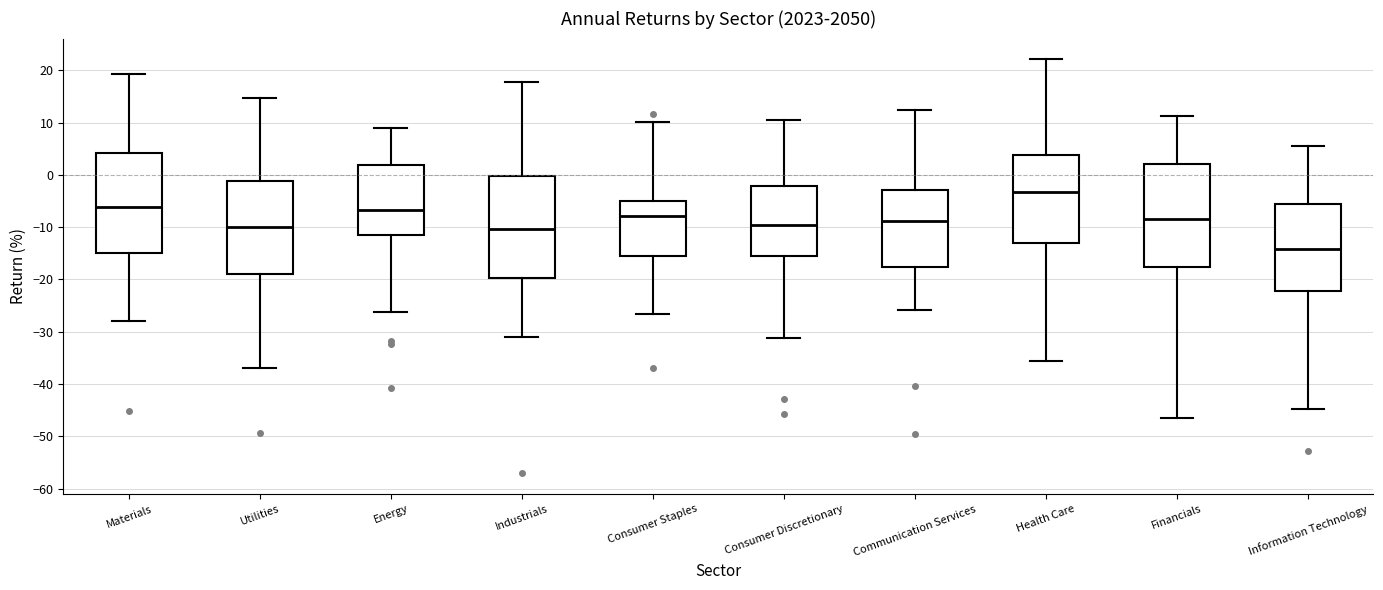

Where does the median line of the box for Materials sit on the y-axis? The values are not printed on the chart, so give them approximately, as read against the axis.

-6